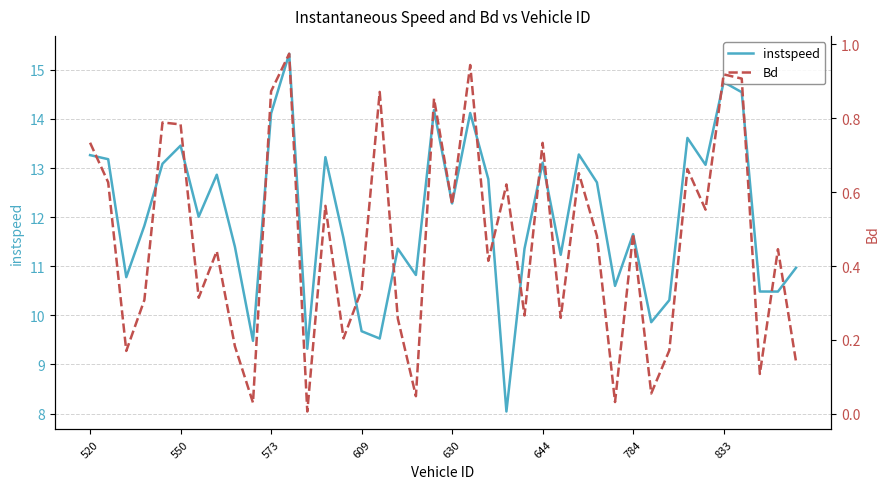

The value of instspeed at 784 is 6.9. True or false?

False